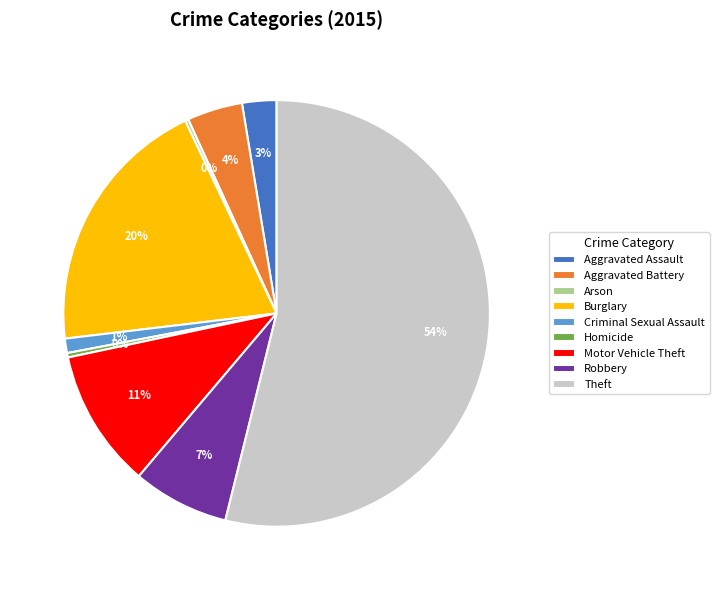

Is Theft the majority of the pie?

Yes